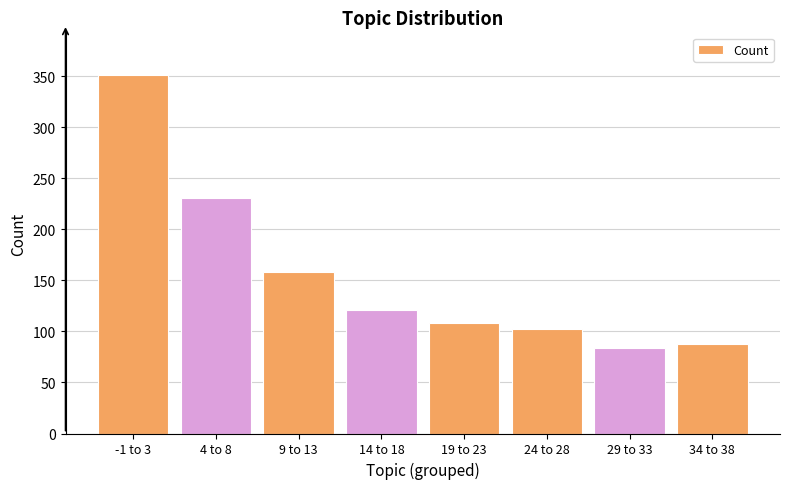

Reading left to right, transcribe all the data shown in this chart.

351	231	158	121	108	102	84	88